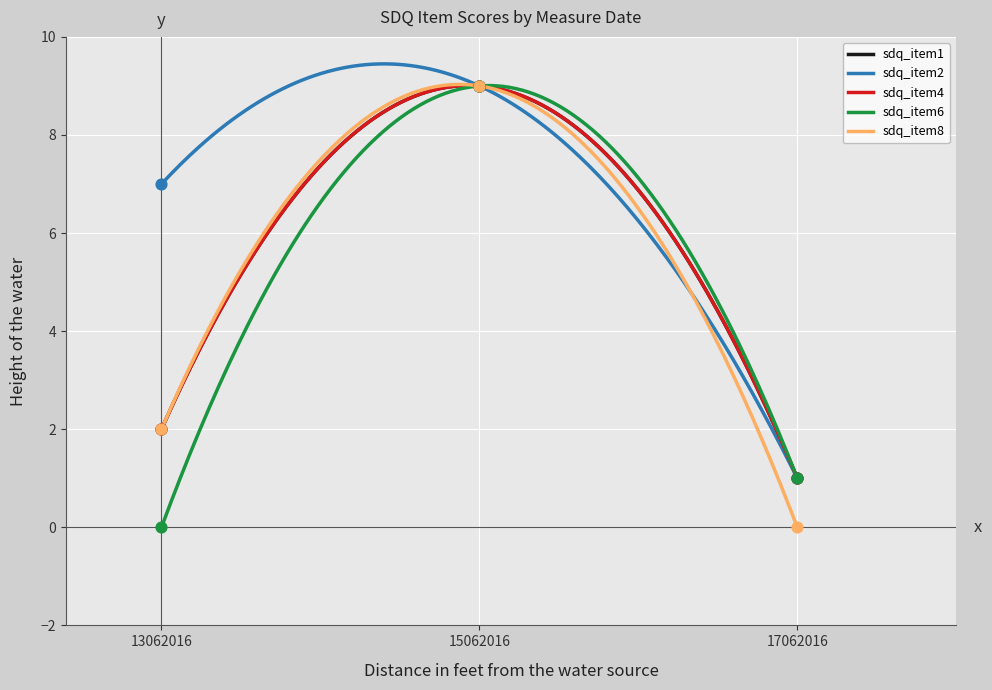

Which series has the largest Y range (max minus min)?

sdq_item6